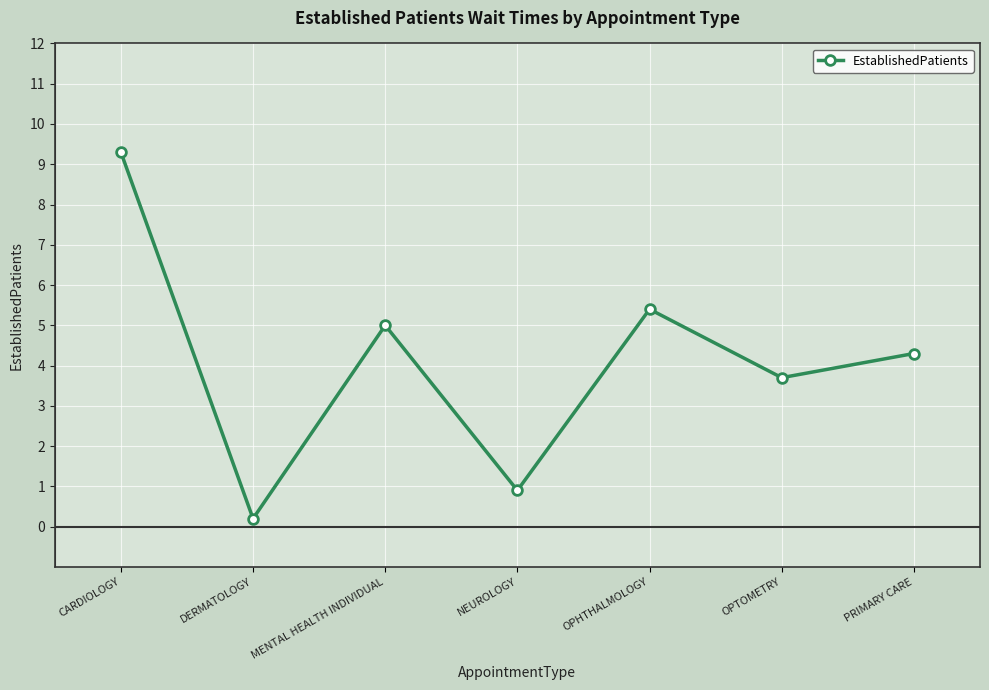

What is the difference between the maximum and minimum values?

9.1